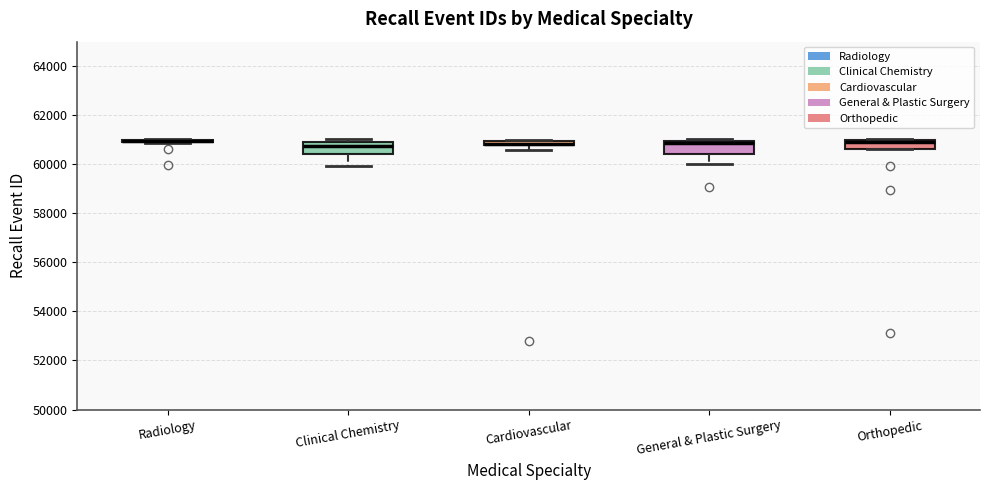

Where is the upper edge of the box for Cardiovascular on the y-axis? The values are not printed on the chart, so give them approximately, as read against the axis.

61000